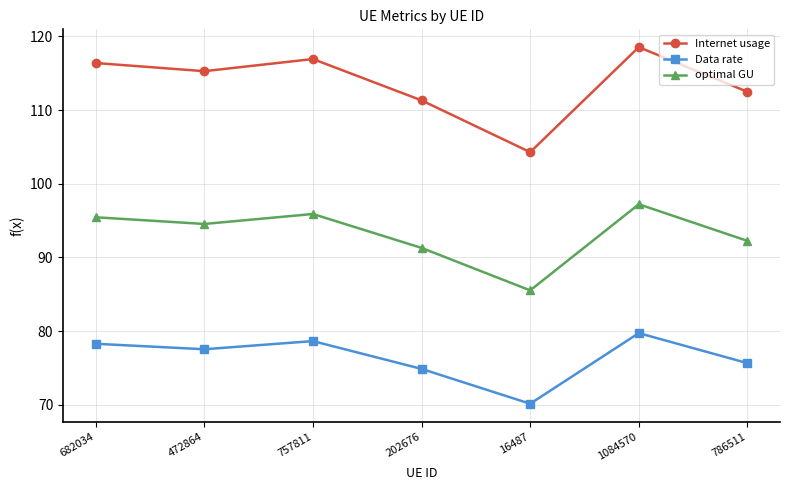

What is the value of the Data rate point at the 6th from the left?

79.7